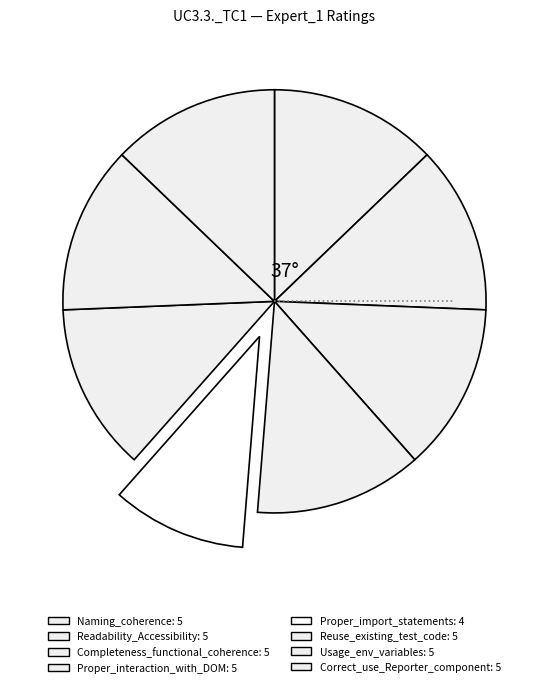

Count the number of slices in the pie.

8